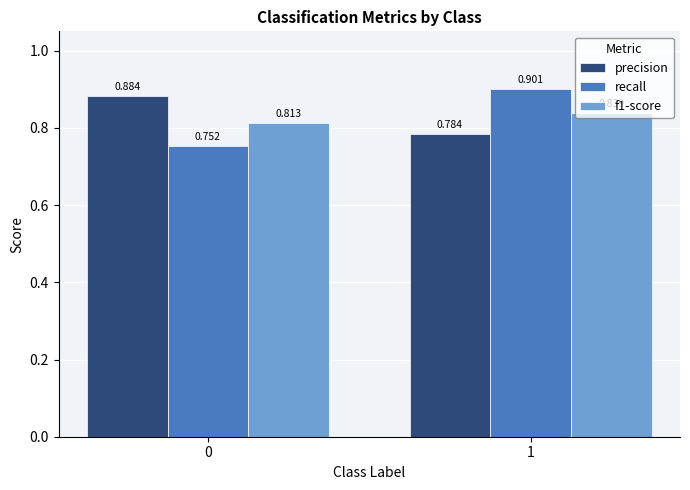

Which series has the widest spread of values?

recall